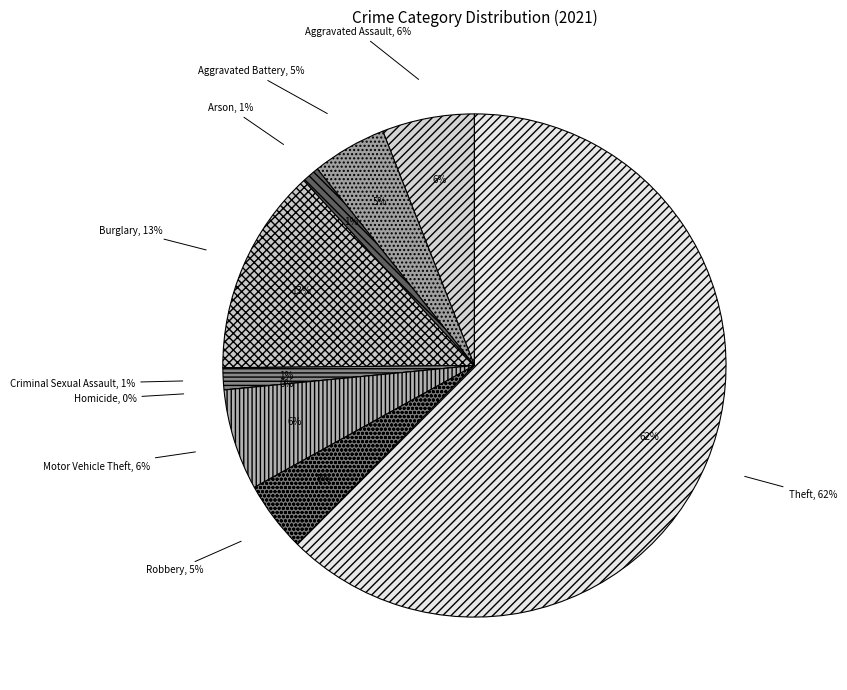

What is the smallest slice in the pie chart?

Homicide